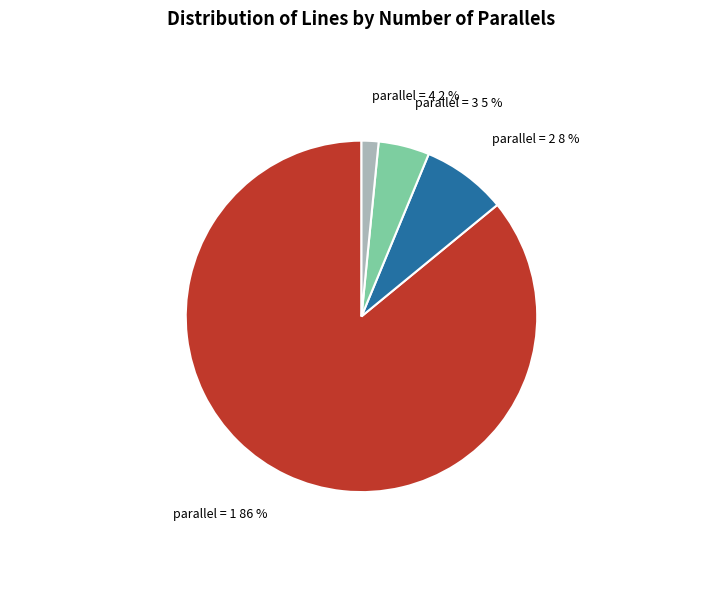

What is the smallest slice in the pie chart?

parallel = 4